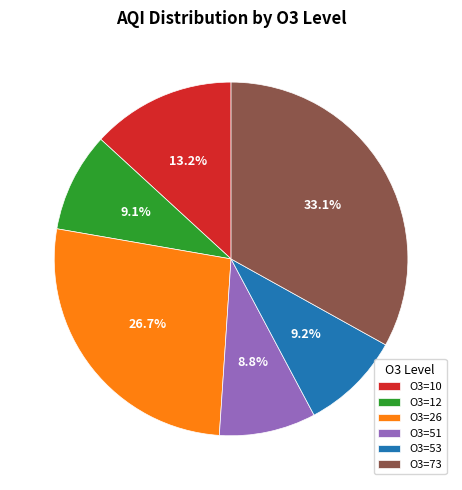

Which category has the biggest portion of the pie?

O3=73